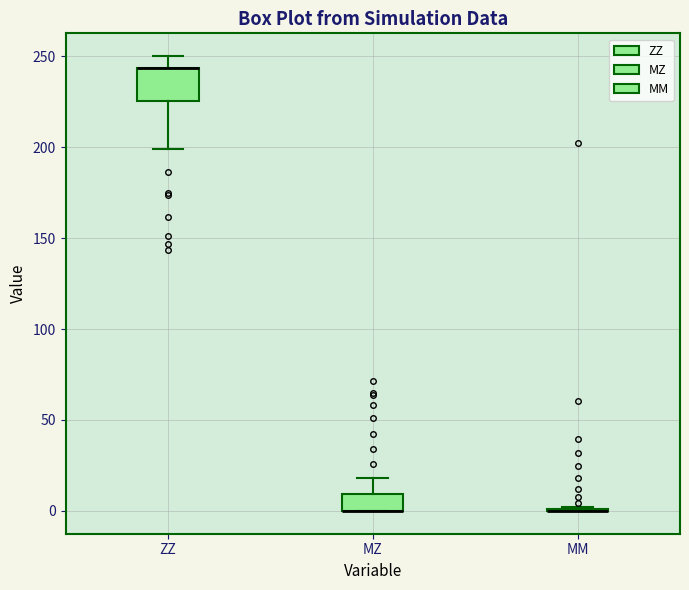

Reading left to right, read every box against the y-axis: the position of its median line, the range the box covers, and the ends of its whiskers. The values are not printed on the chart, so give them approximately, as read against the axis.

ZZ: median 245 (drawn on the box's upper edge), box 225 to 245, whiskers 200 to 250
MZ: median 0 (drawn on the box's lower edge), box 0 to 10, whiskers 0 to 20
MM: box collapsed to a line at 0, whiskers 0 to 0